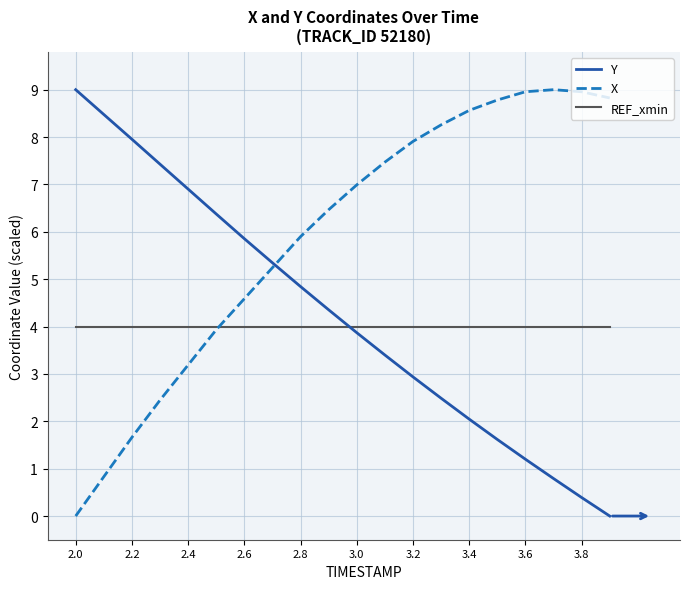

What is the minimum value for REF_xmin?

4.0